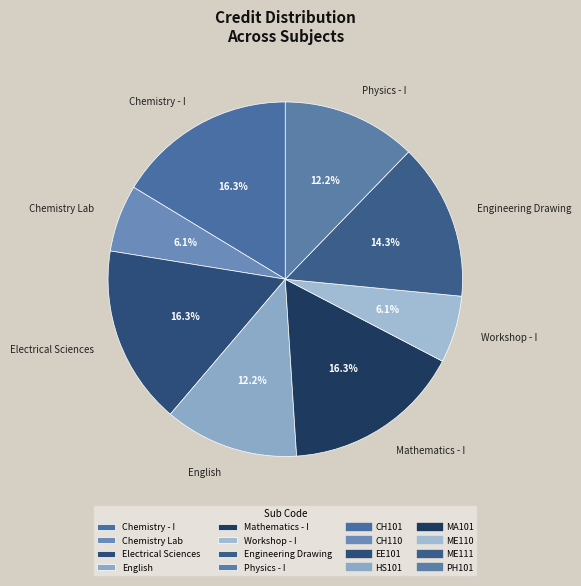

Approximately how many times larger is the value at Chemistry - I compared to Physics - I?

1.3